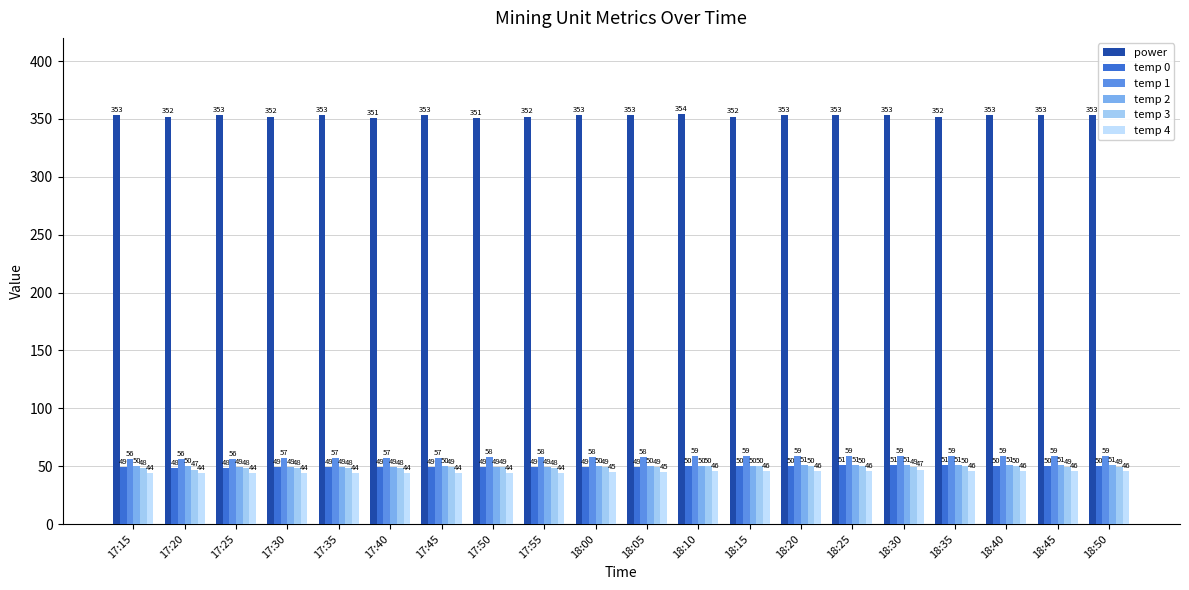

The power series shows 352 at 17:30. True or false?

True